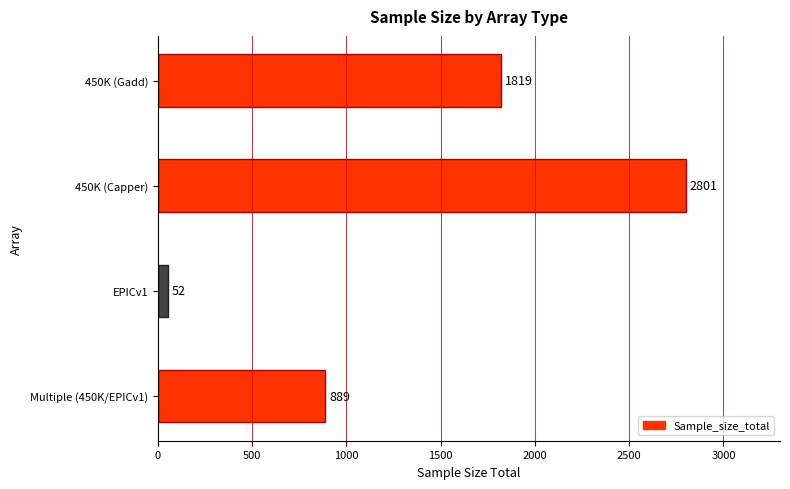

Which label corresponds to the largest value in the chart?

450K (Capper)